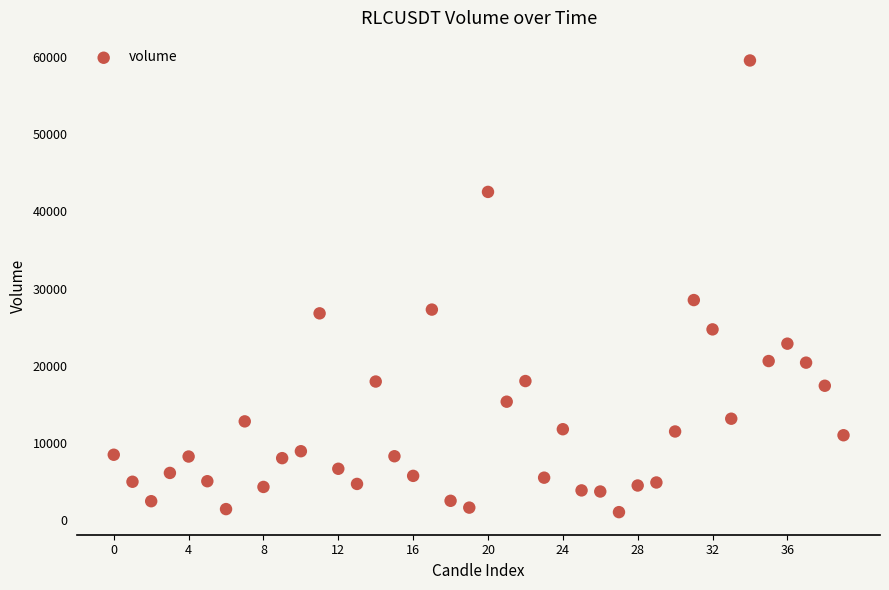

What Y value in the scatter plot is closest to 30285?

28500.9